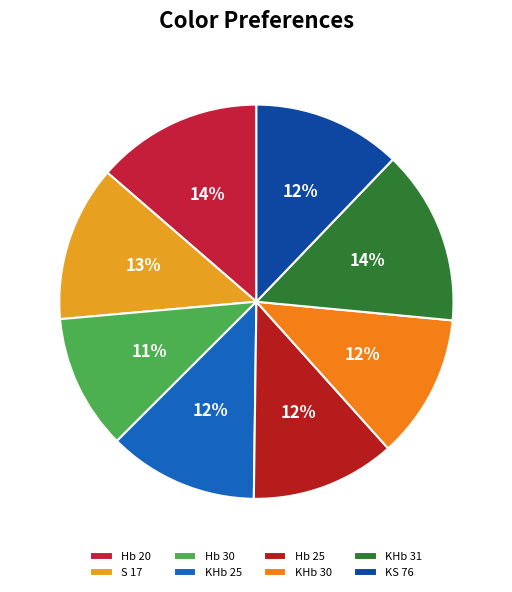

Is there a majority slice in this chart?

No